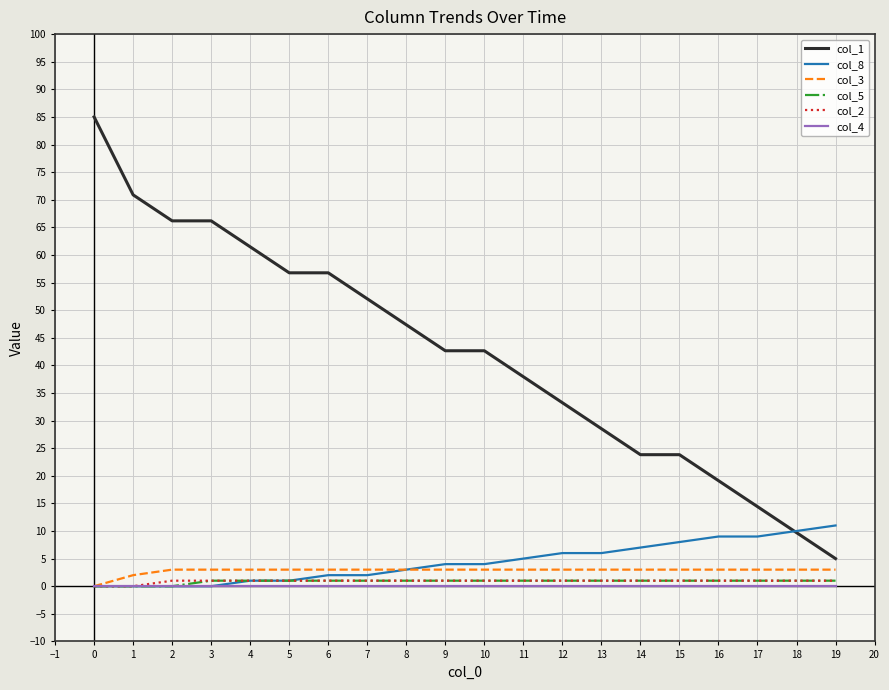

How many positive values does the col_3 series have?

19